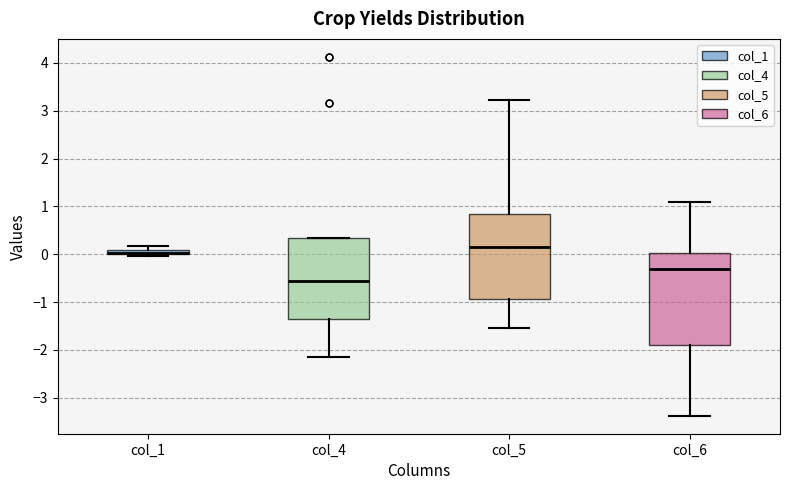

Where is the upper edge of the box for col_1 on the y-axis? The values are not printed on the chart, so give them approximately, as read against the axis.

0.1